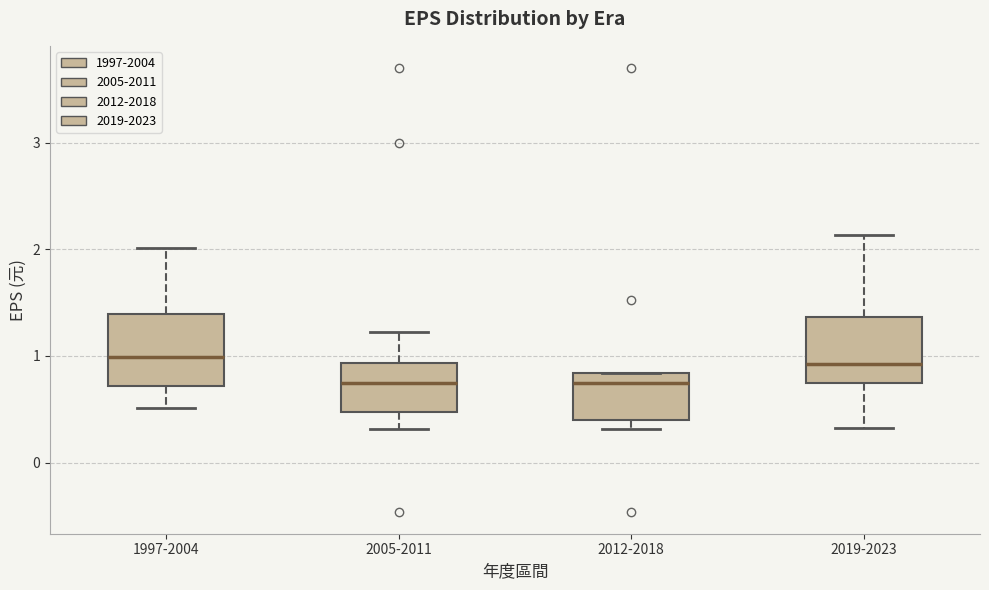

Where is the upper edge of the box for 2012-2018 on the y-axis? The values are not printed on the chart, so give them approximately, as read against the axis.

0.8